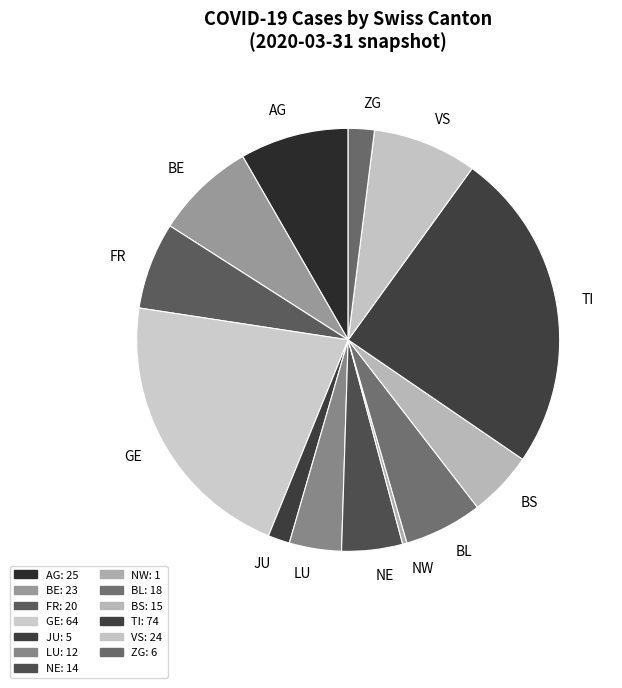

How many slices are in this pie chart?

13